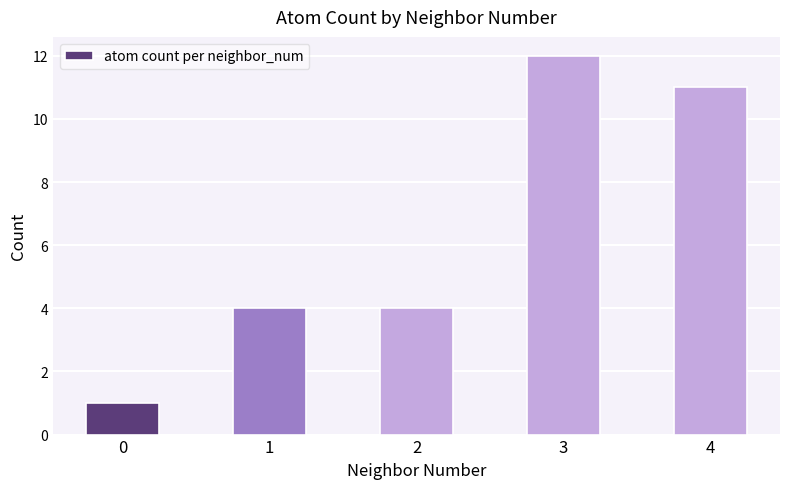

Read the value at 2.

4